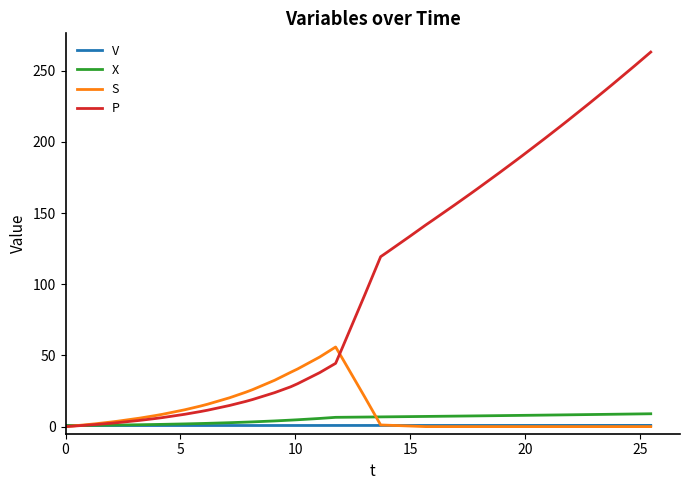

Which series has the widest spread of values?

P